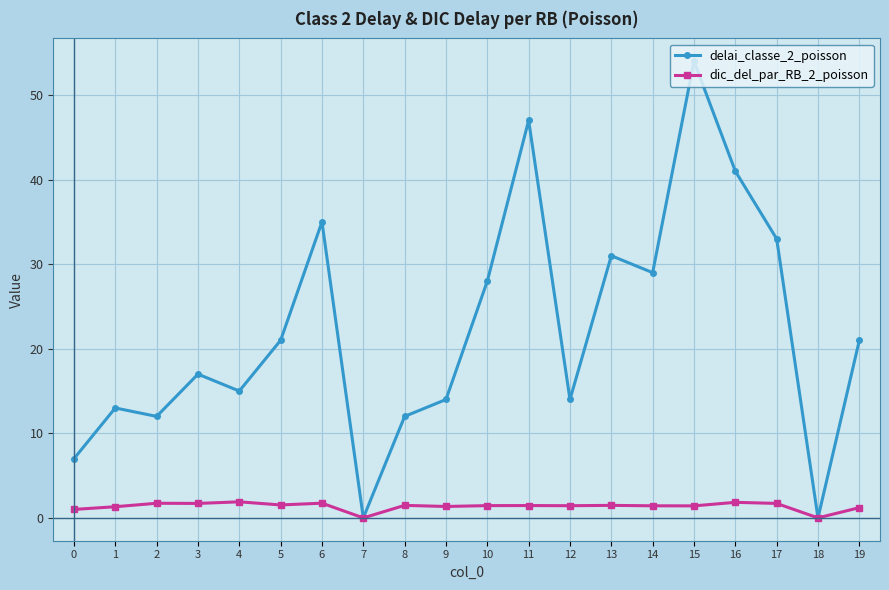

Which series has the largest range (max minus min)?

delai_classe_2_poisson